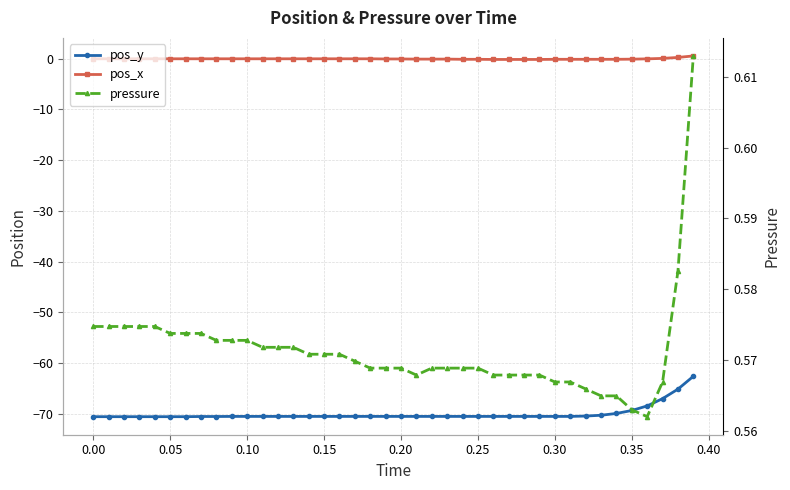

What is the total value across all series at 0.30?

-70.0